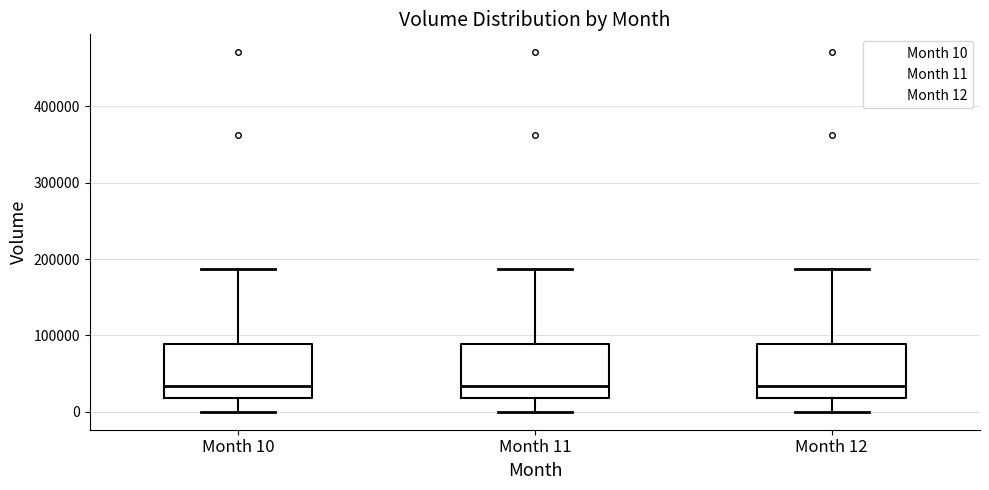

Reading left to right, transcribe this box plot: for each box, give where its median line is, the range the box spans, and where its two whiskers end, as read against the y-axis. The values are not printed on the chart, so give them approximately, as read against the axis.

Month 10: median 30000, box 20000 to 90000, whiskers 0 to 190000
Month 11: median 30000, box 20000 to 90000, whiskers 0 to 190000
Month 12: median 30000, box 20000 to 90000, whiskers 0 to 190000